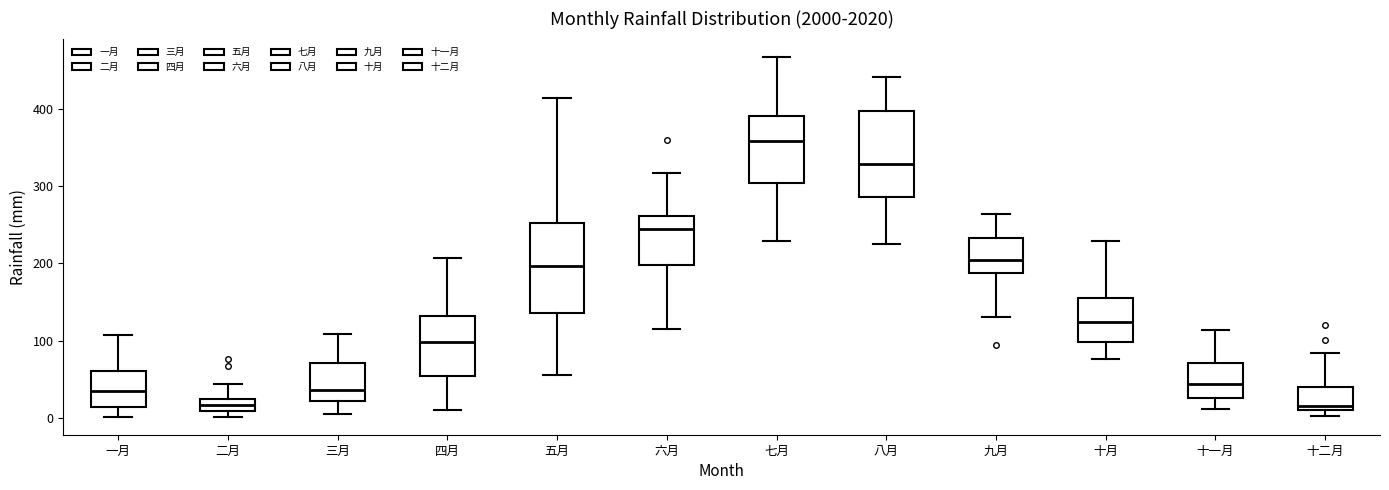

Reading left to right, read every box against the y-axis: the position of its median line, the range the box covers, and the ends of its whiskers. The values are not printed on the chart, so give them approximately, as read against the axis.

一月: median 30, box 10 to 60, whiskers 0 to 110
二月: median 20 (inside the box), box 10 to 20, whiskers 0 to 40
三月: median 40, box 20 to 70, whiskers 0 to 110
四月: median 100, box 50 to 130, whiskers 10 to 210
五月: median 200, box 140 to 250, whiskers 60 to 410
六月: median 240, box 200 to 260, whiskers 110 to 320
七月: median 360, box 300 to 390, whiskers 230 to 470
八月: median 330, box 290 to 400, whiskers 230 to 440
九月: median 200, box 190 to 230, whiskers 130 to 260
十月: median 120, box 100 to 150, whiskers 80 to 230
十一月: median 40, box 30 to 70, whiskers 10 to 110
十二月: median 10 (just above the box's lower edge), box 10 to 40, whiskers 0 to 80